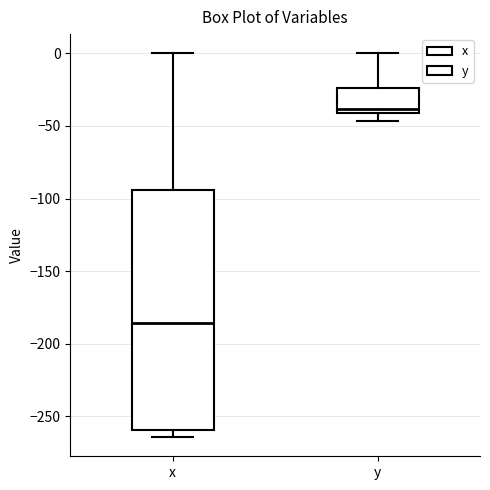

Reading left to right, transcribe this box plot: for each box, give where its median line is, the range the box spans, and where its two whiskers end, as read against the y-axis. The values are not printed on the chart, so give them approximately, as read against the axis.

x: median -185, box -260 to -95, whiskers -265 to 0
y: median -40 (just above the box's lower edge), box -40 to -25, whiskers -45 to 0